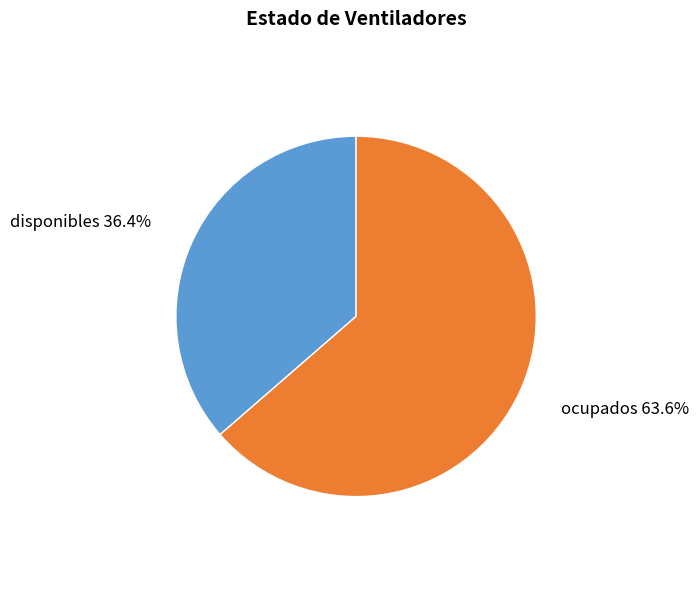

To the nearest percent, what is the difference between the largest and smallest slice percentages?

27%